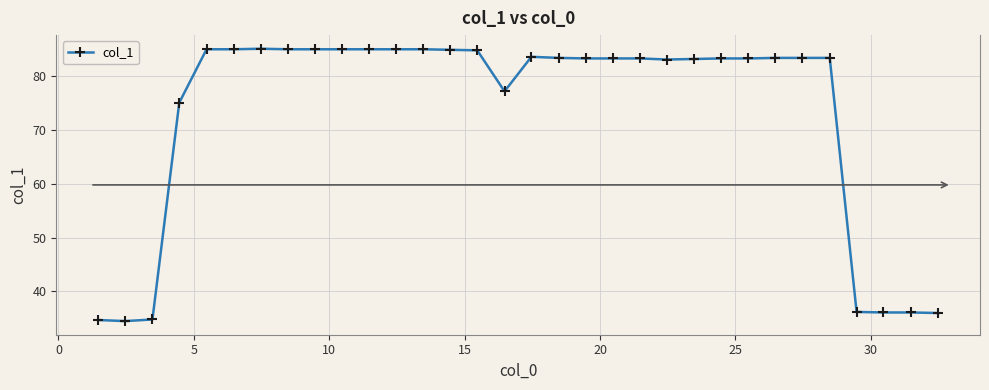

What is the smallest value displayed?

34.5